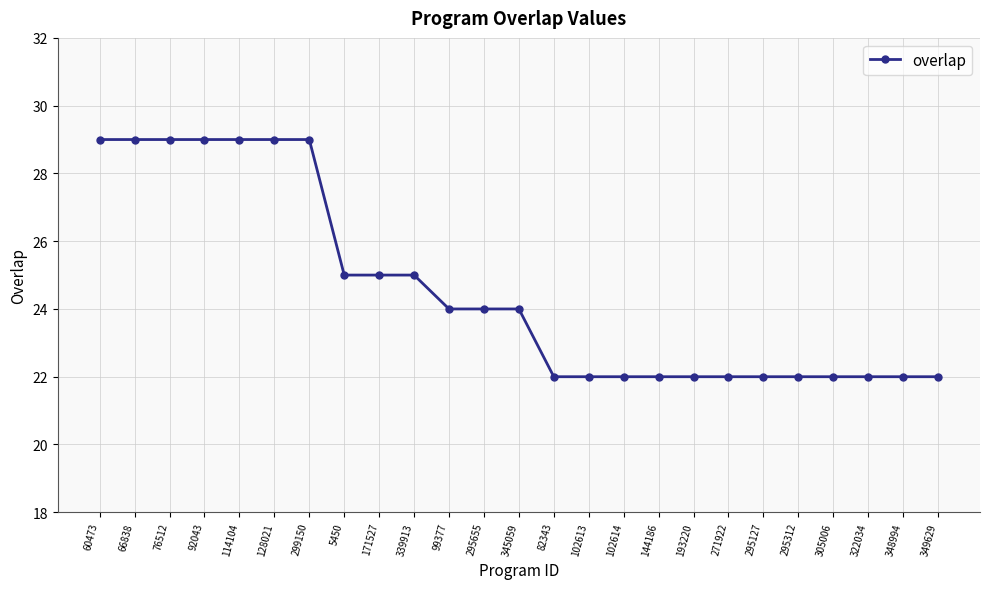

Reading right to left, extract all data points from this chart.

349629=22	348994=22	322034=22	305006=22	295312=22	295127=22	271922=22	193220=22	144186=22	102614=22	102613=22	82343=22	345059=24	295655=24	99377=24	339913=25	171527=25	5450=25	299150=29	128021=29	114104=29	92043=29	76512=29	66838=29	60473=29